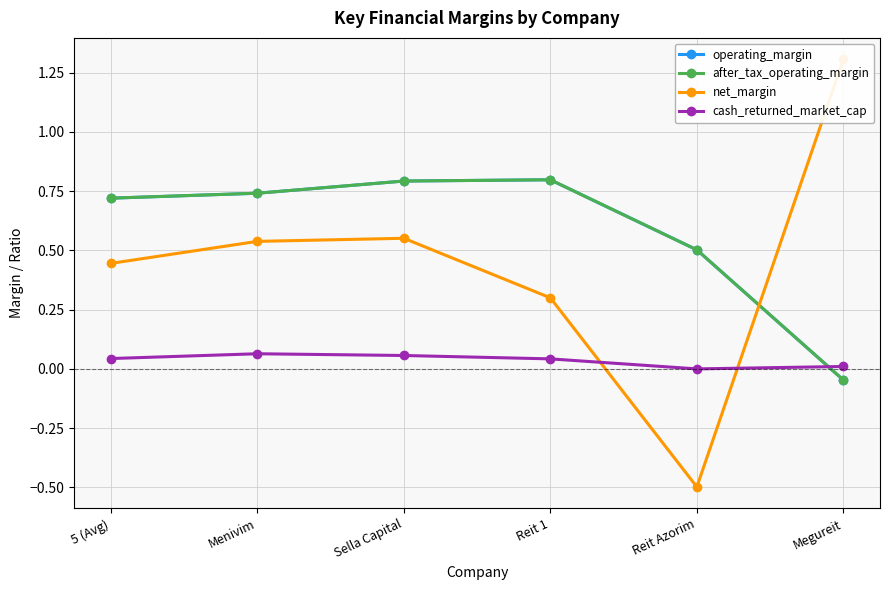

How many intersections are there between operating_margin and cash_returned_market_cap?

1